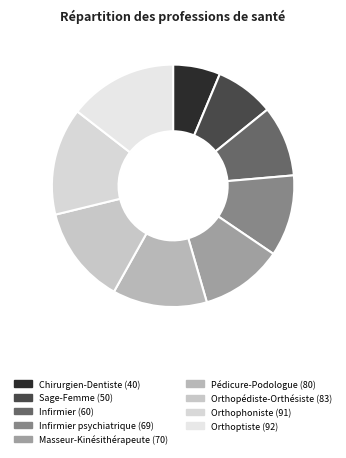

Count the number of slices in the pie.

9